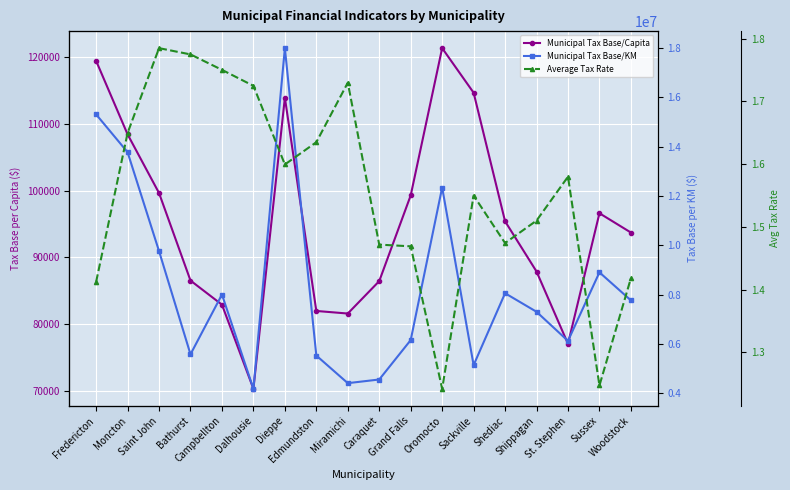

How many interior local valleys does the Average Tax Rate series have?

4